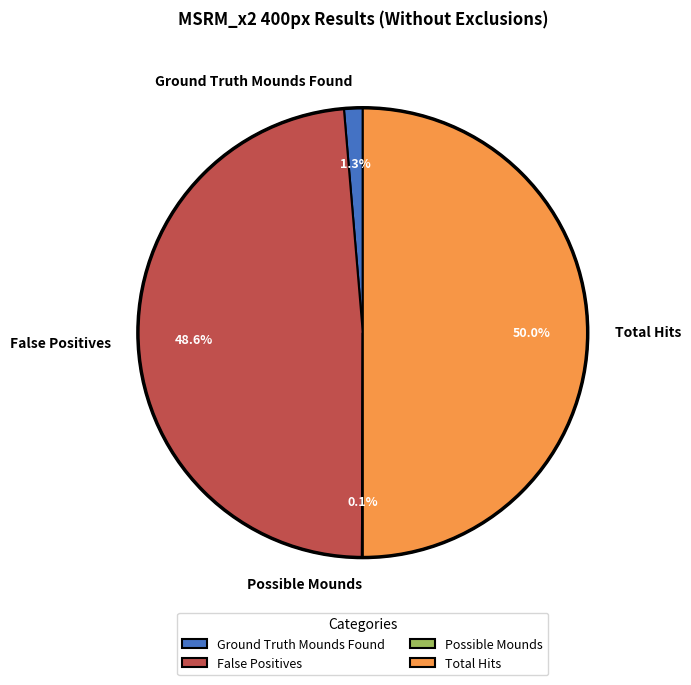

To the nearest percent, what is the difference between the largest and smallest slice percentages?

50%